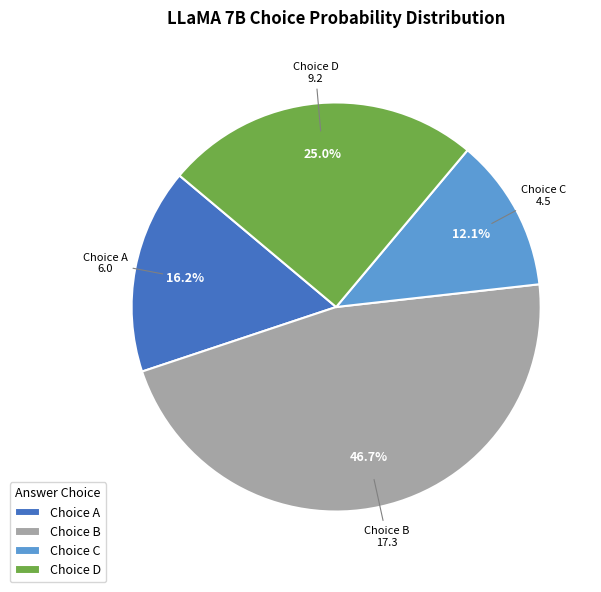

Does Choice C represent more than half of the total?

No